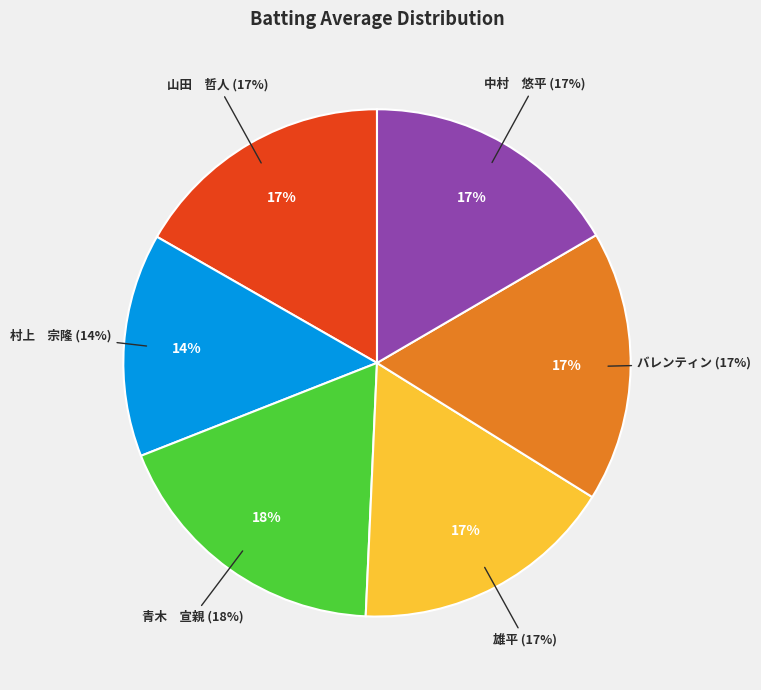

Is there a majority slice in this chart?

No